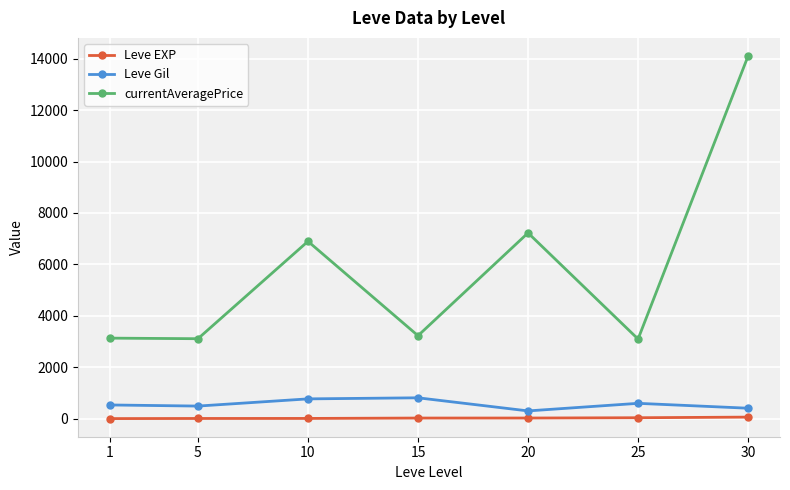

What is the value of the Leve EXP point at the 3rd from the left?

7.7